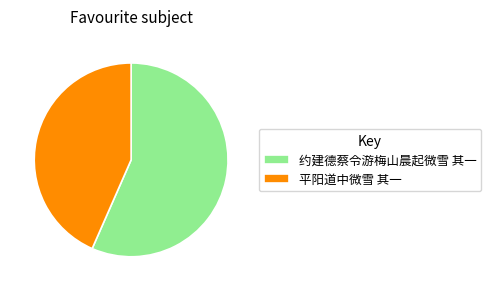

The 约建德蔡令游梅山晨起微雪 其一 slice represents 57% of the pie. True or false?

True